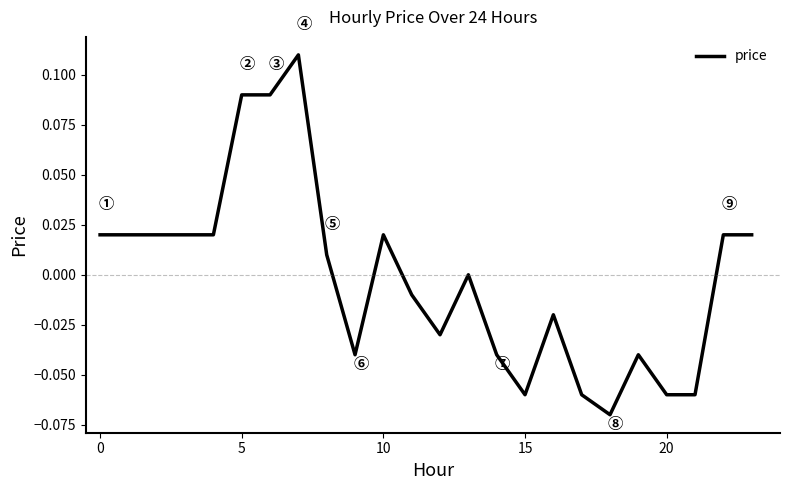

What is the label of the 3rd point from the right?

21